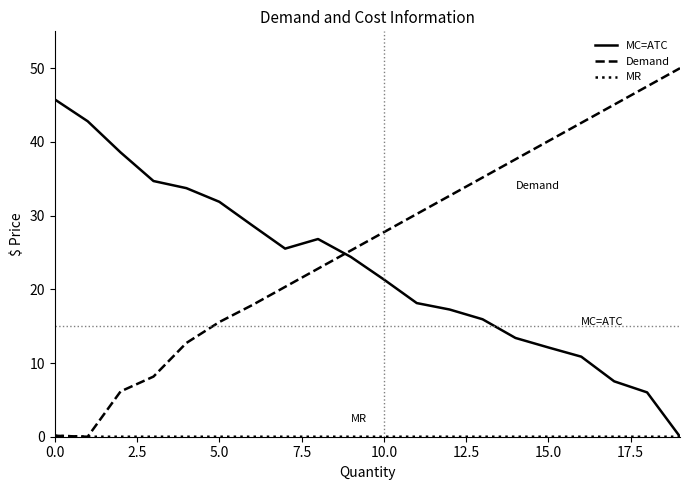

True or false: MC=ATC and Demand cross at least once.

True